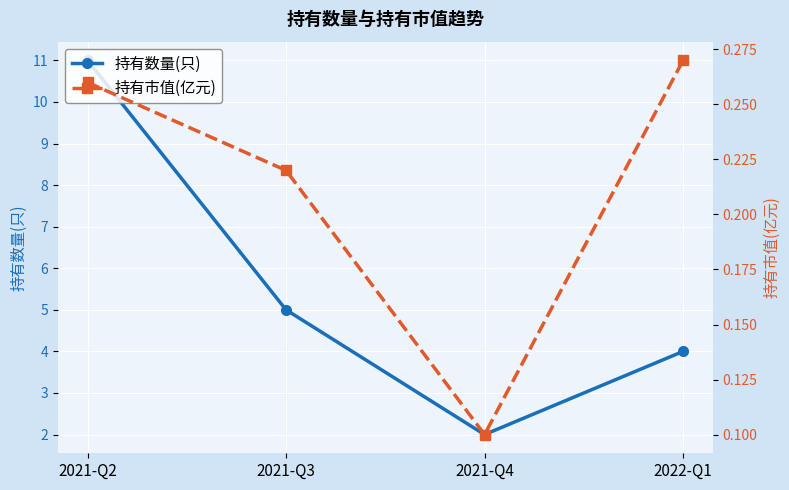

At which label does 持有市值(亿元) reach its minimum?

2021-Q4